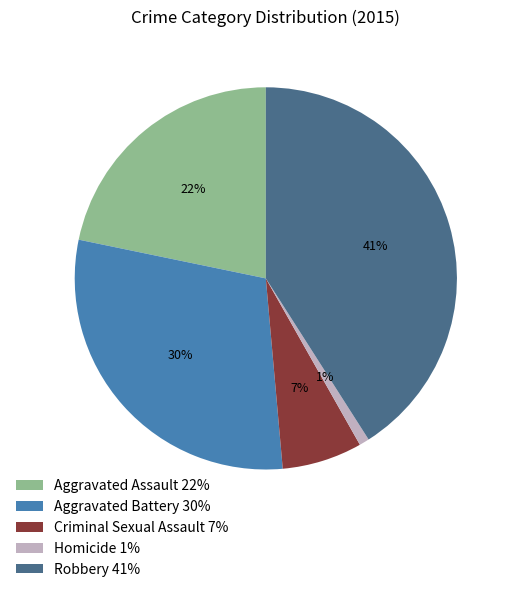

To the nearest percent, what is the difference between the largest and smallest slice percentages?

40%